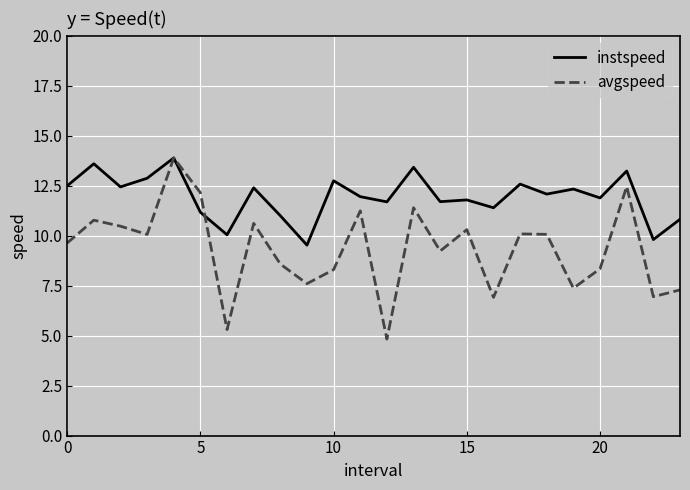

Which series has the widest spread of values?

avgspeed